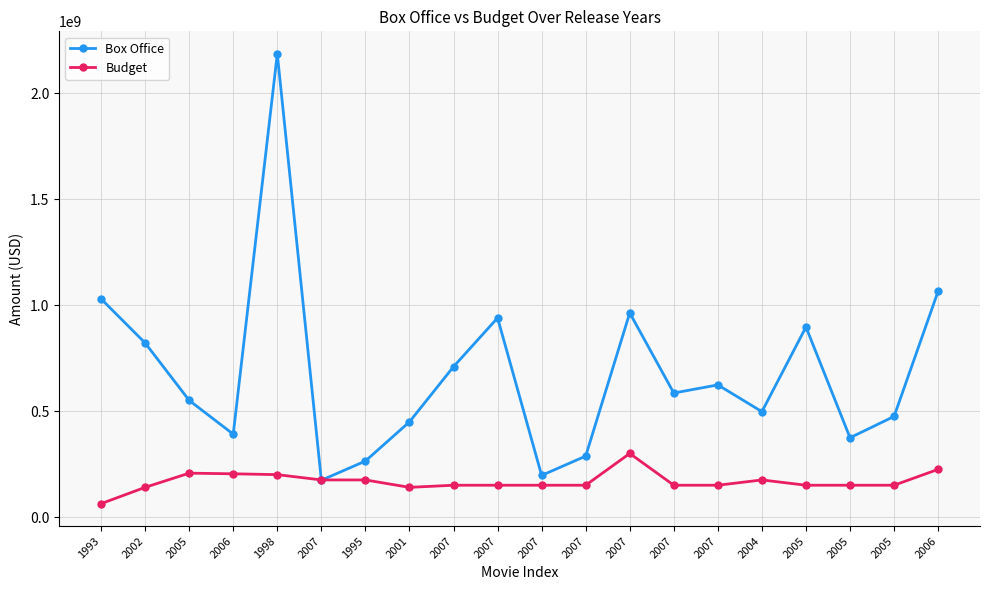

Reading right to left, list all the values displayed in this chart.

Box Office: 1066179725	474968763	374218673	896911078	497409852	623722818	585349010	963420425	287594577	196393745	939885929	709709780	449220945	264218220	173418781	2186772302	391081192	550500000	821708551	1029939903
Budget: 225000000	150000000	150000000	150000000	175000000	150000000	150000000	300000000	150000000	150000000	150000000	150000000	140000000	175000000	175000000	200000000	204000000	207000000	140000000	63000000